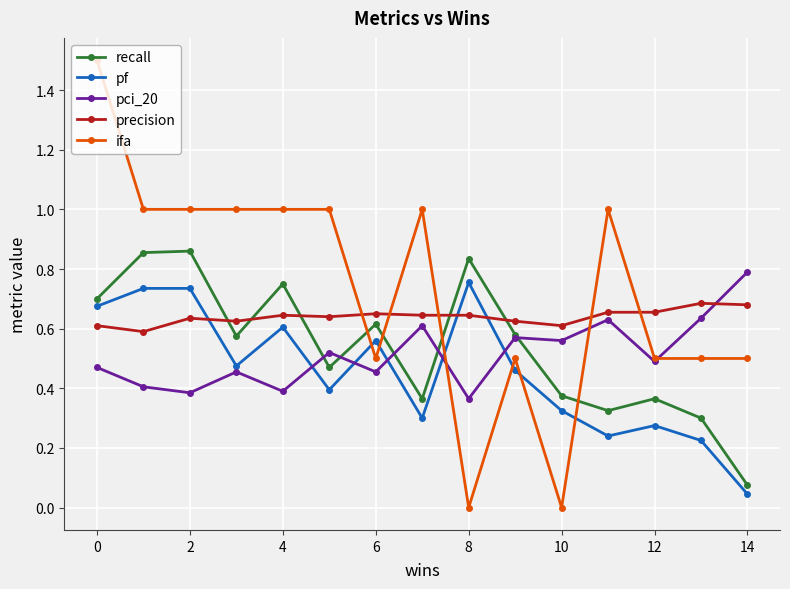

What are all the series names shown in the legend?

recall, pf, pci_20, precision, ifa